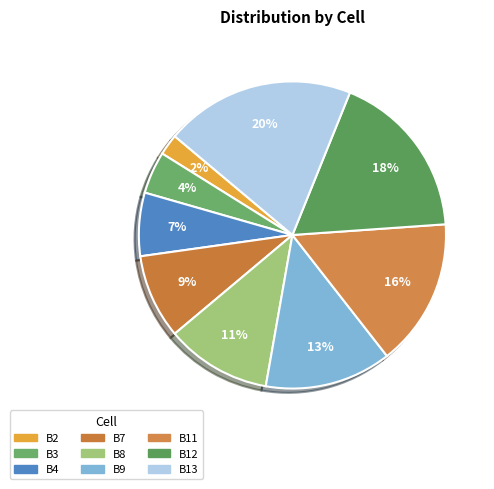

Does any single category account for the majority?

No